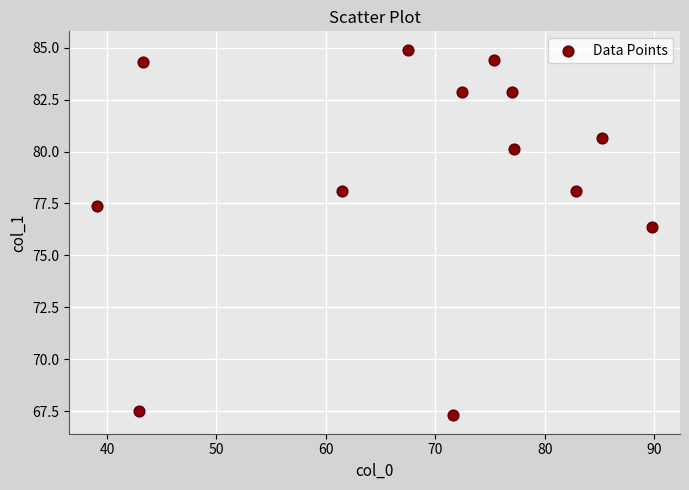

What Y value in the scatter plot is closest to 76?

76.4